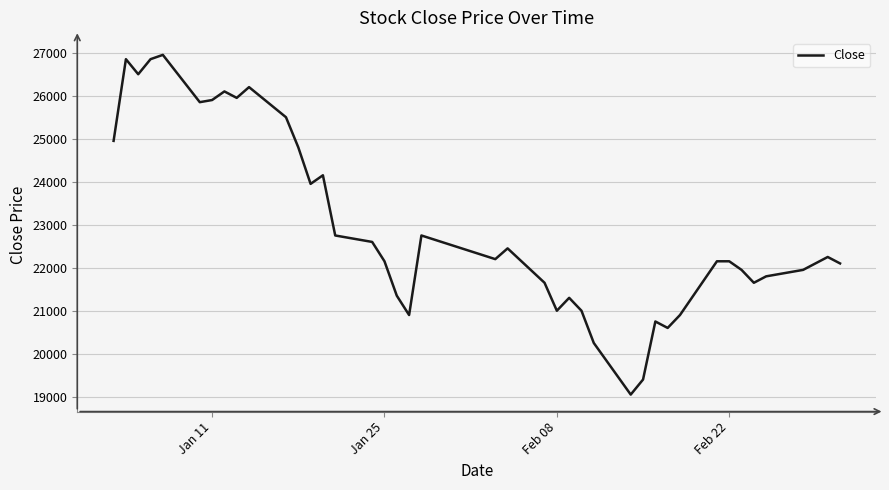

What is the smallest value displayed?

19050